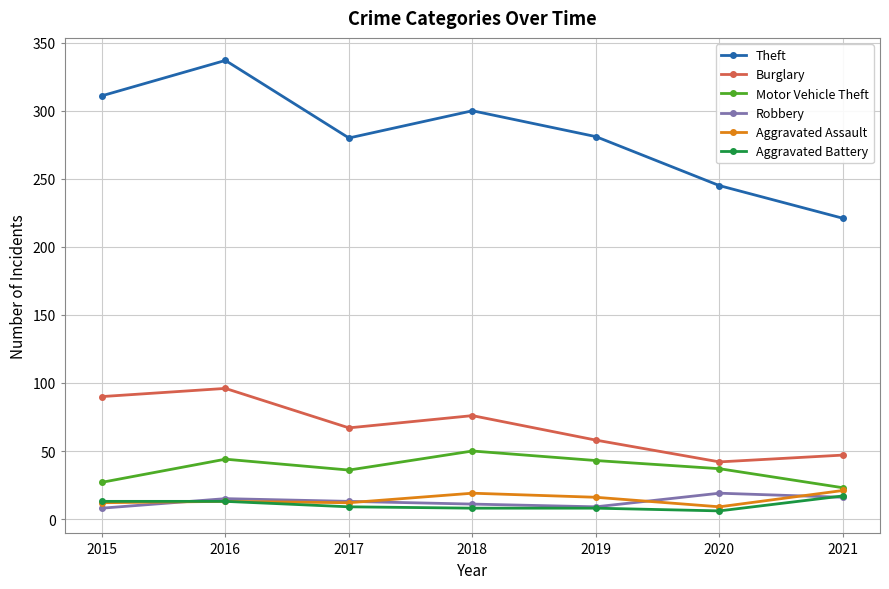

Which series has the widest spread of values?

Theft